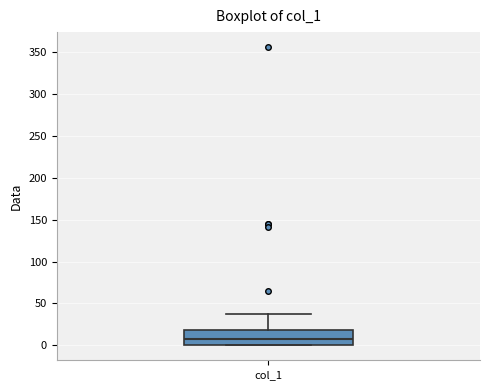

Transcribe this box plot: give where the median line is, the range the box spans, and where the two whiskers end, as read against the y-axis. The values are not printed on the chart, so give them approximately, as read against the axis.

median 10, box 0 to 20, whiskers 0 to 40